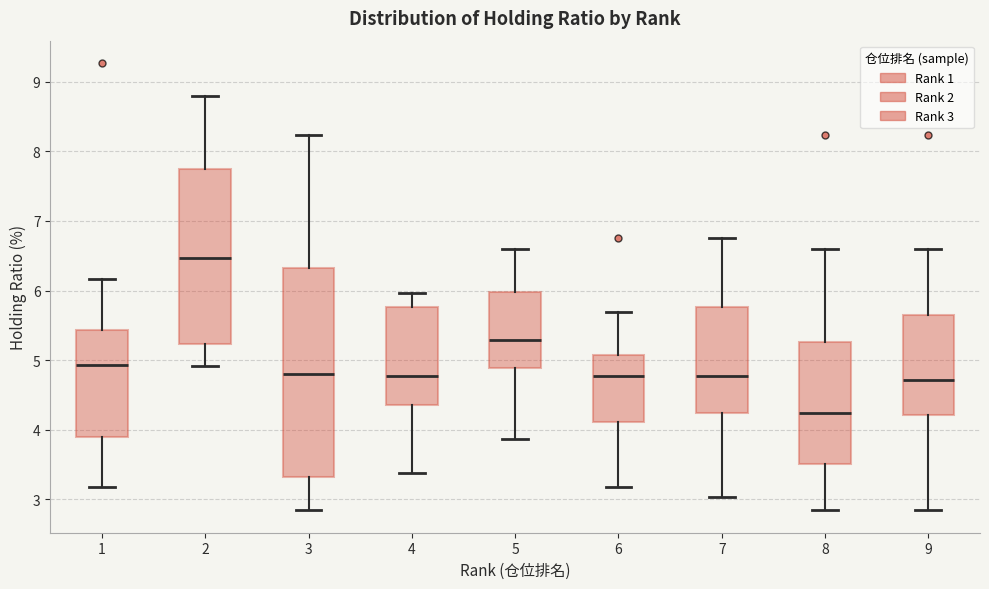

Reading left to right, transcribe this box plot: for each box, give where its median line is, the range the box spans, and where its two whiskers end, as read against the y-axis. The values are not printed on the chart, so give them approximately, as read against the axis.

1: median 4.9, box 3.9 to 5.4, whiskers 3.2 to 6.2
2: median 6.5, box 5.2 to 7.7, whiskers 4.9 to 8.8
3: median 4.8, box 3.3 to 6.3, whiskers 2.8 to 8.2
4: median 4.8, box 4.4 to 5.8, whiskers 3.4 to 6.0
5: median 5.3, box 4.9 to 6.0, whiskers 3.9 to 6.6
6: median 4.8, box 4.1 to 5.1, whiskers 3.2 to 5.7
7: median 4.8, box 4.2 to 5.8, whiskers 3.0 to 6.8
8: median 4.2, box 3.5 to 5.3, whiskers 2.8 to 6.6
9: median 4.7, box 4.2 to 5.6, whiskers 2.9 to 6.6